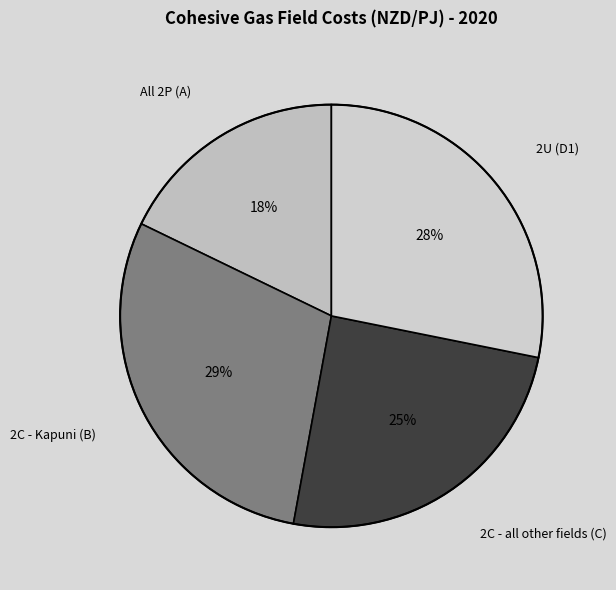

To the nearest percent, what is the combined percentage of 2C - Kapuni (B) and 2U (D1)?

57%